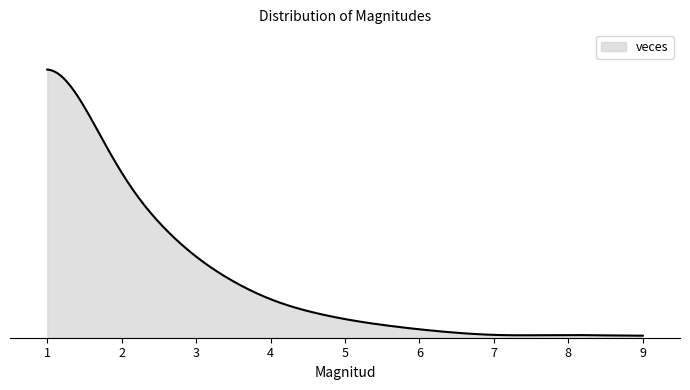

What is the value of the 8th point from the left?

1